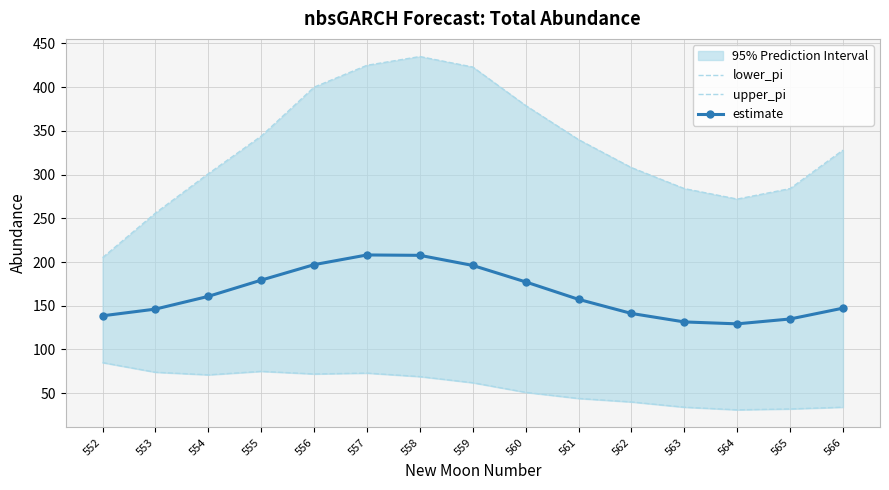

What are all the series names shown in the legend?

lower_pi, upper_pi, estimate